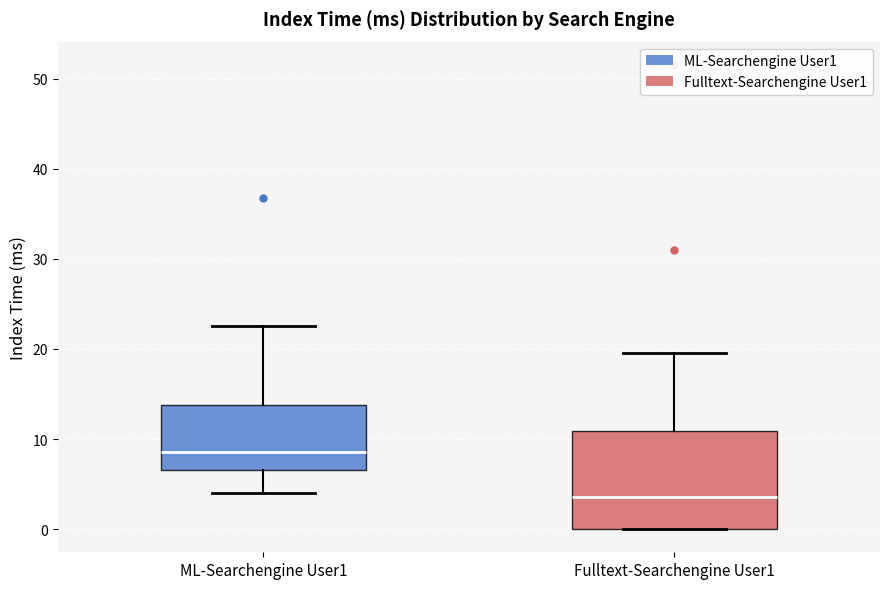

Which box has the highest median line?

ML-Searchengine User1